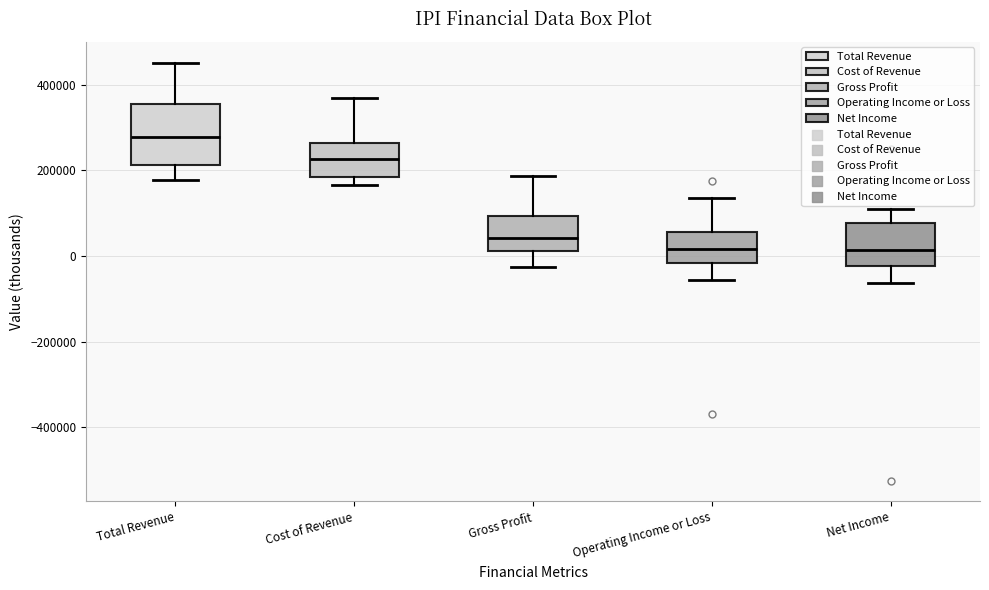

Where is the lower edge of the box for Cost of Revenue on the y-axis? The values are not printed on the chart, so give them approximately, as read against the axis.

180000